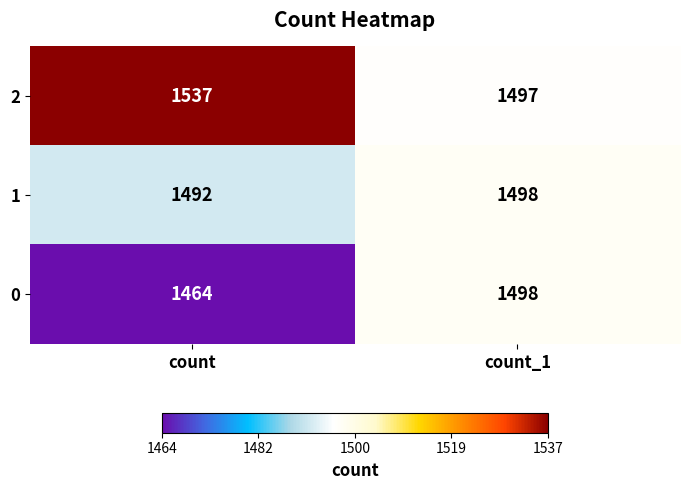

True or false: 2 has a value of 577 at count_1.

False